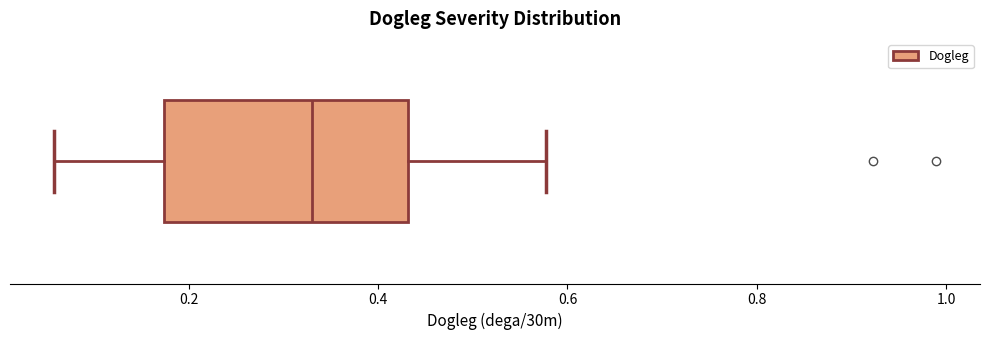

Transcribe this box plot: give where the median line is, the range the box spans, and where the two whiskers end, as read against the x-axis. The values are not printed on the chart, so give them approximately, as read against the axis.

median 0.34, box 0.18 to 0.44, whiskers 0.06 to 0.58